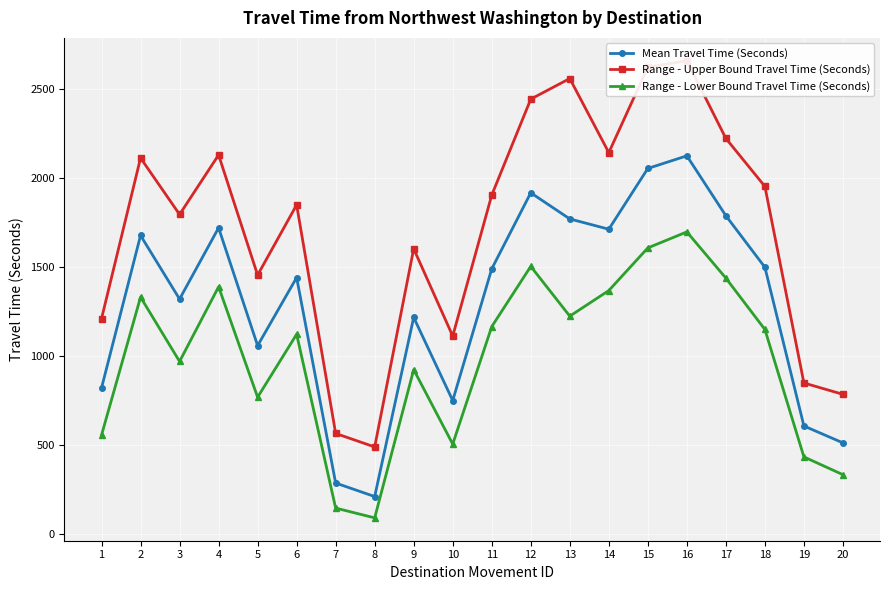

The value of Mean Travel Time (Seconds) at 19 is 605. True or false?

True